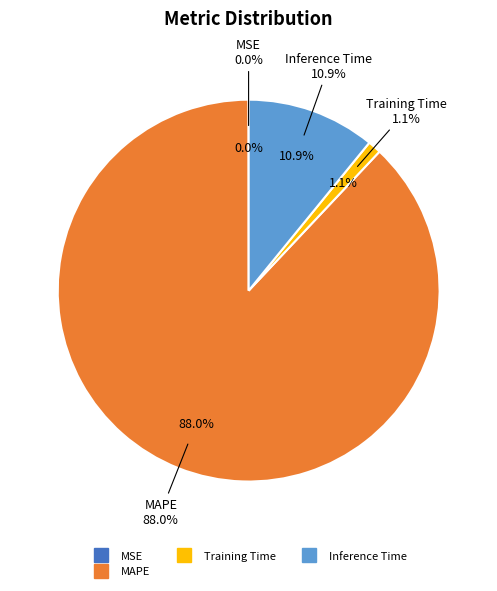

What percentage is the Training Time slice, to the nearest percent?

1%